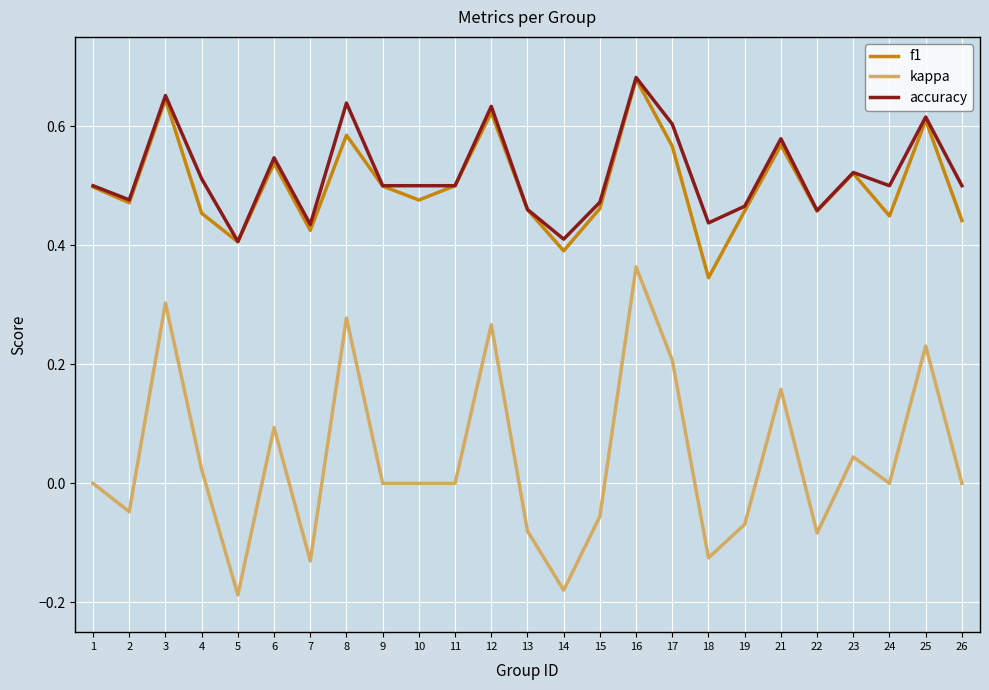

Which series changed the most between 5 and 9?

kappa